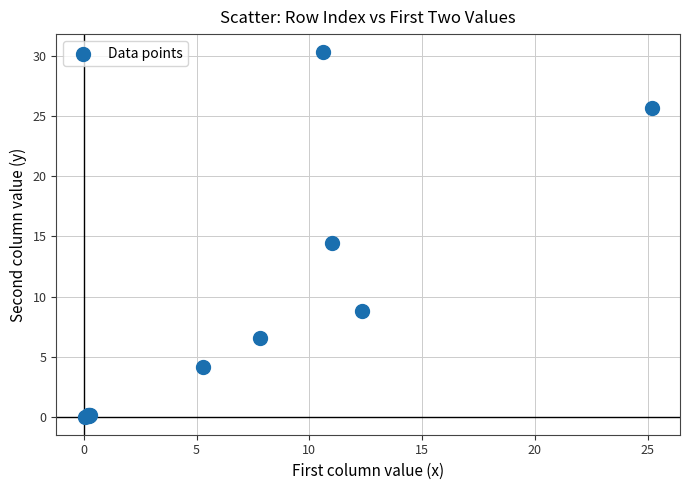

What Y value in the scatter plot is closest to 15?

14.5